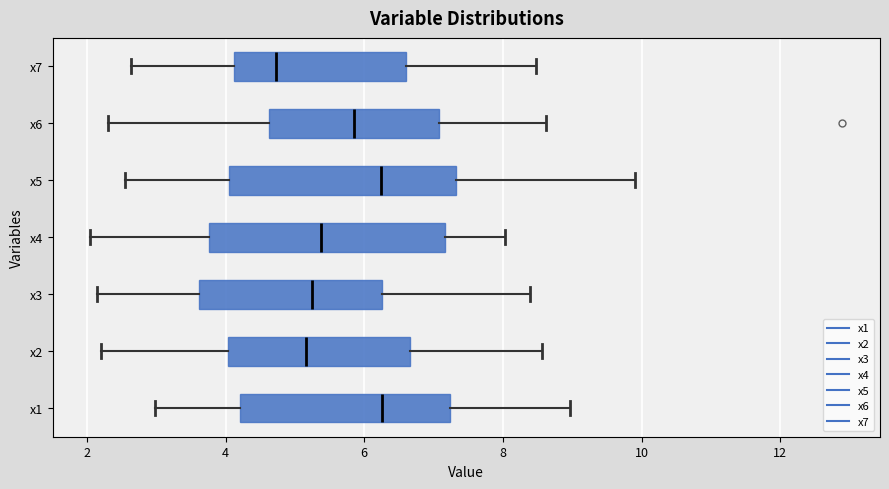

Reading bottom to top, transcribe this box plot: for each box, give where its median line is, the range the box spans, and where its two whiskers end, as read against the x-axis. The values are not printed on the chart, so give them approximately, as read against the axis.

x1: median 6.2, box 4.2 to 7.2, whiskers 3.0 to 9.0
x2: median 5.2, box 4.0 to 6.6, whiskers 2.2 to 8.6
x3: median 5.2, box 3.6 to 6.2, whiskers 2.2 to 8.4
x4: median 5.4, box 3.8 to 7.2, whiskers 2.0 to 8.0
x5: median 6.2, box 4.0 to 7.4, whiskers 2.6 to 10.0
x6: median 5.8, box 4.6 to 7.0, whiskers 2.4 to 8.6
x7: median 4.8, box 4.2 to 6.6, whiskers 2.6 to 8.4